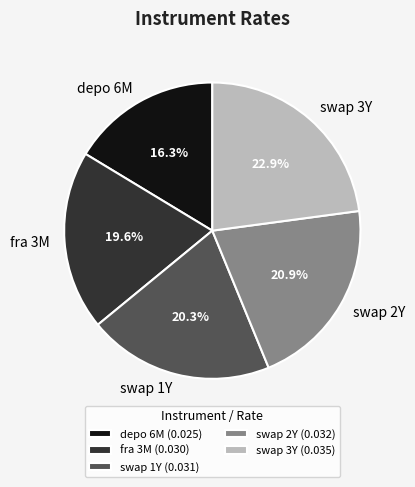

Is it true that swap 1Y is 20% of the pie?

True